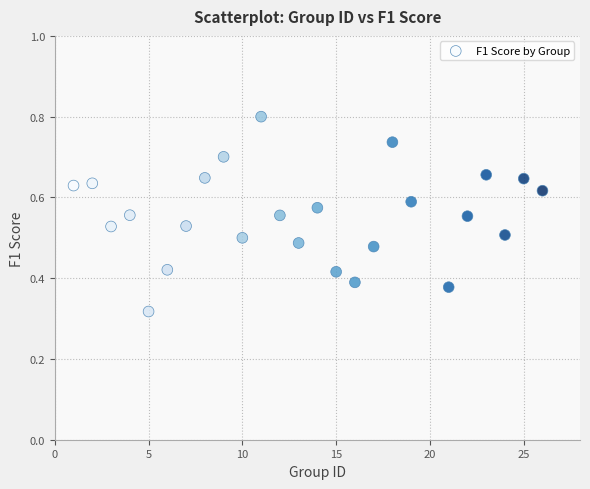

What is the range of X values (max minus min)?

25.0